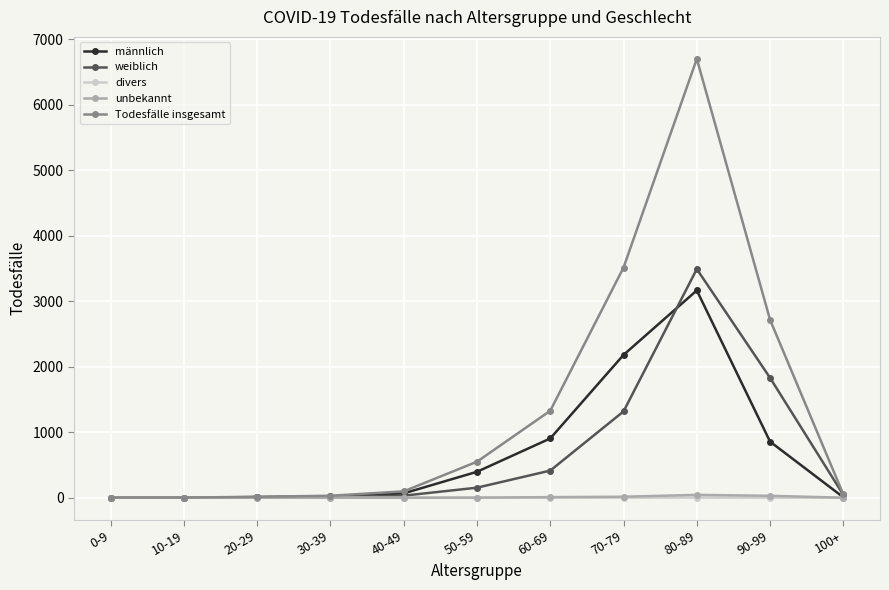

True or false: divers has more than 0 interior local peaks.

True